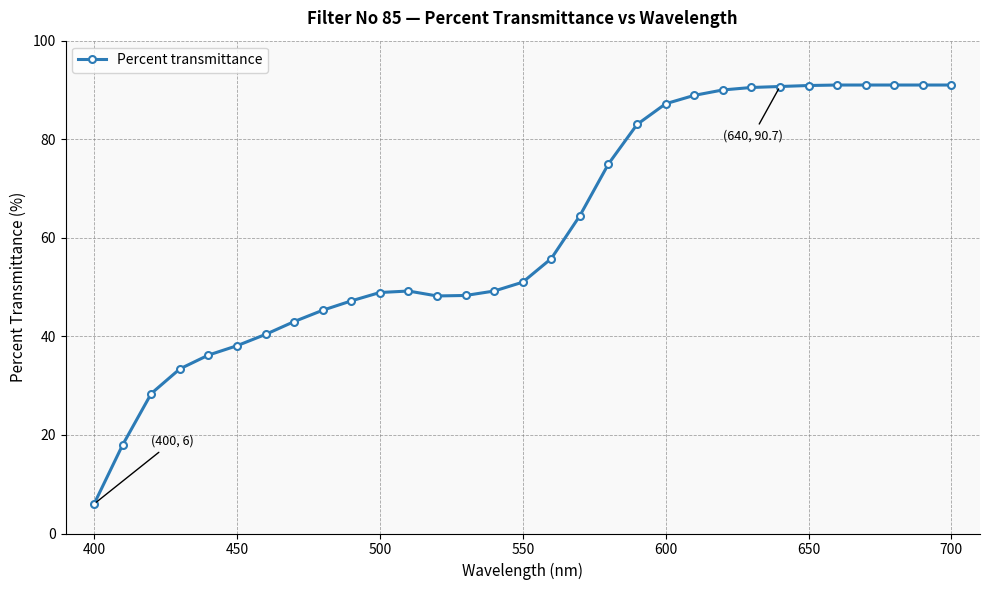

What is the average value?

61.4